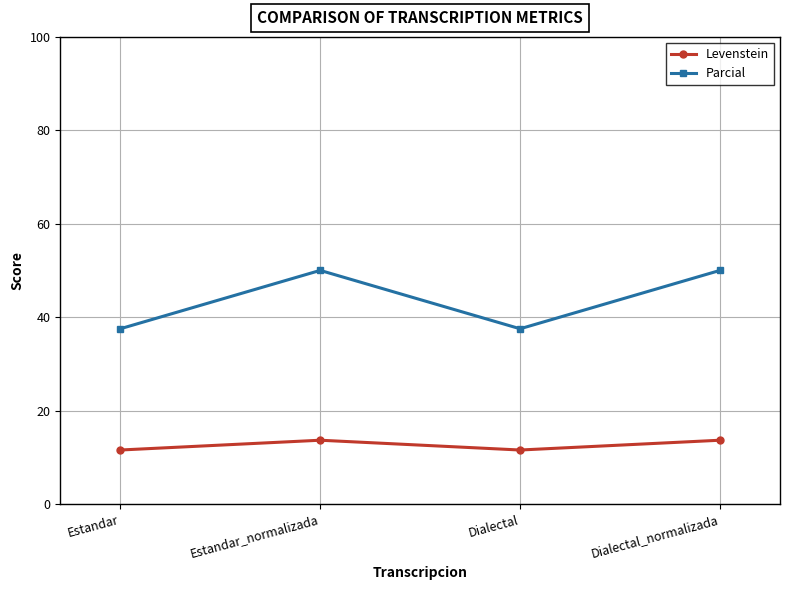

Which series has the largest range (max minus min)?

Parcial